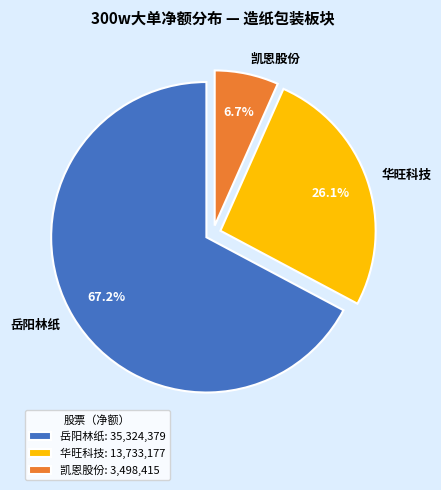

Does any single category account for the majority?

Yes